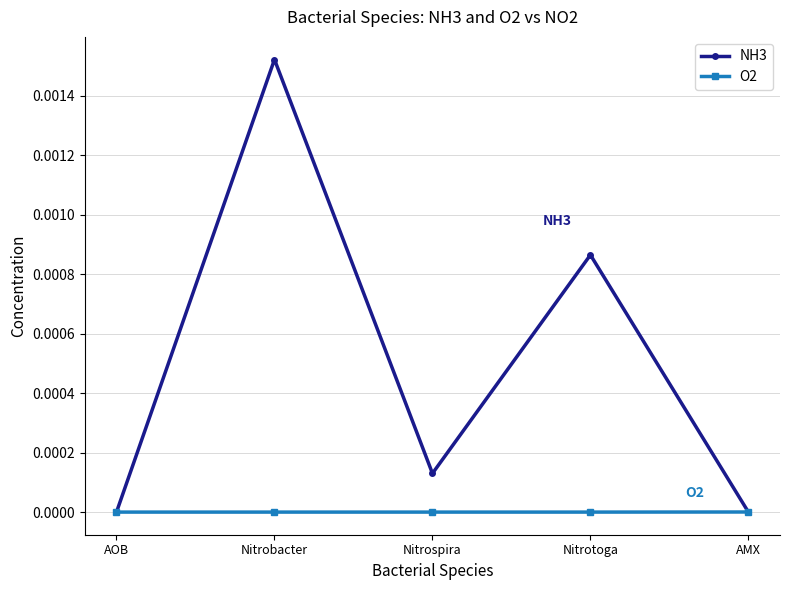

Which series has the largest range (max minus min)?

NH3